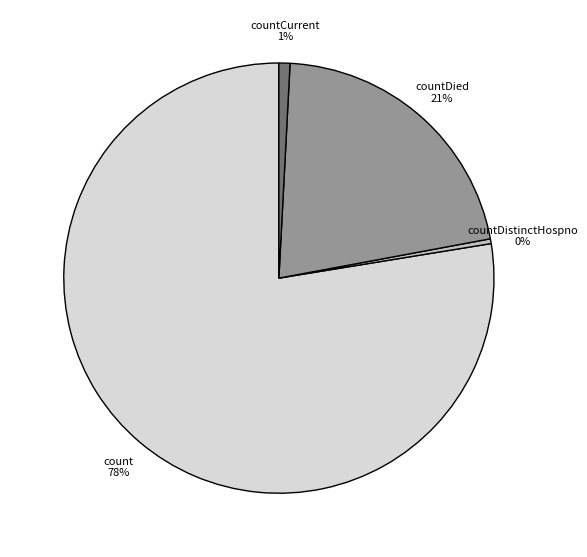

To the nearest percent, what is the average slice percentage?

25%